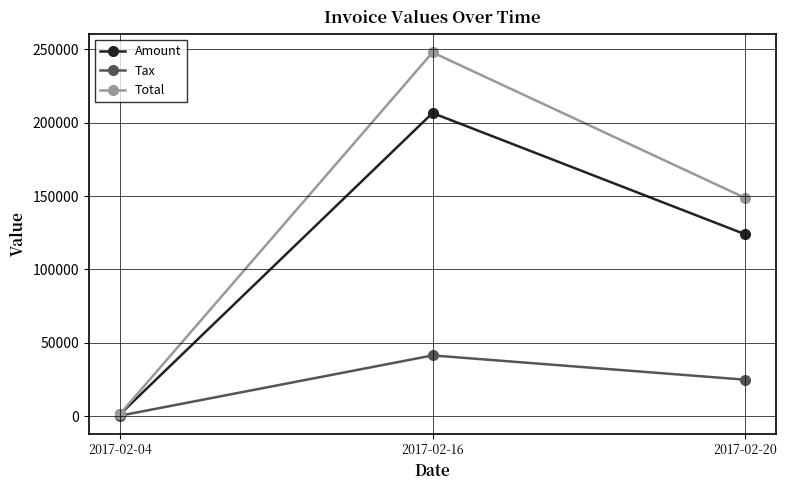

What is the smallest value displayed?

255.4